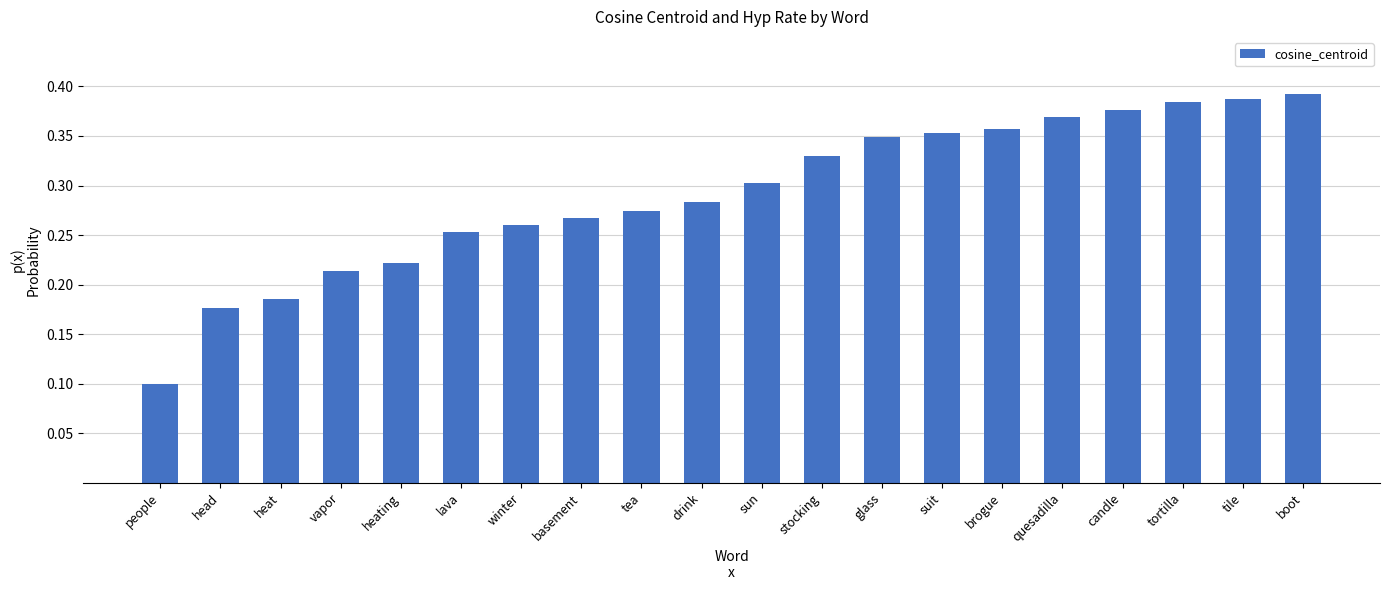

Count the values in the range 0 to 1.

20